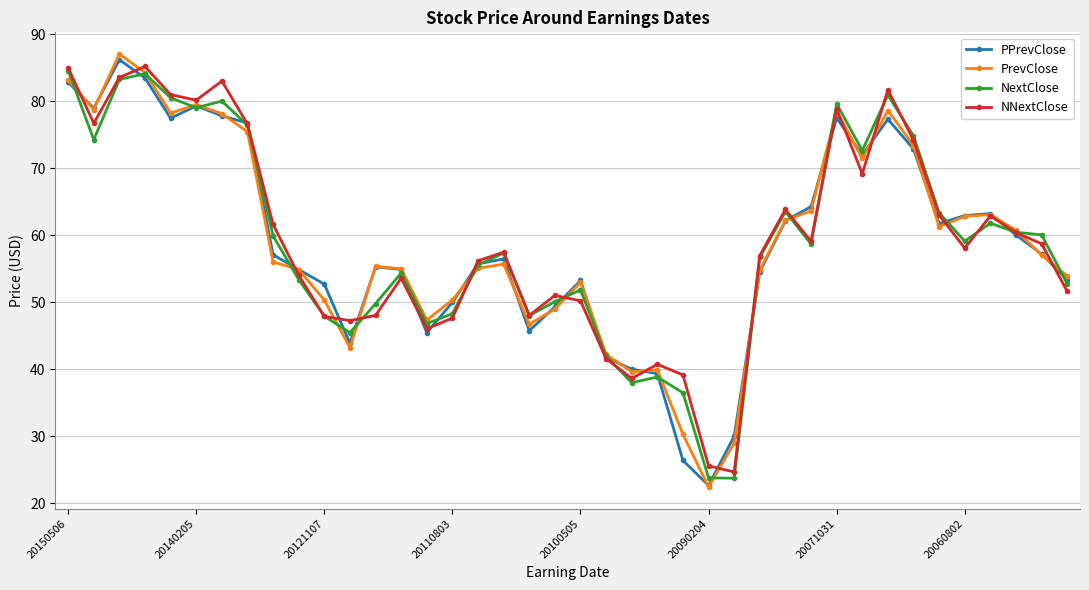

What are all the series names shown in the legend?

PPrevClose, PrevClose, NextClose, NNextClose